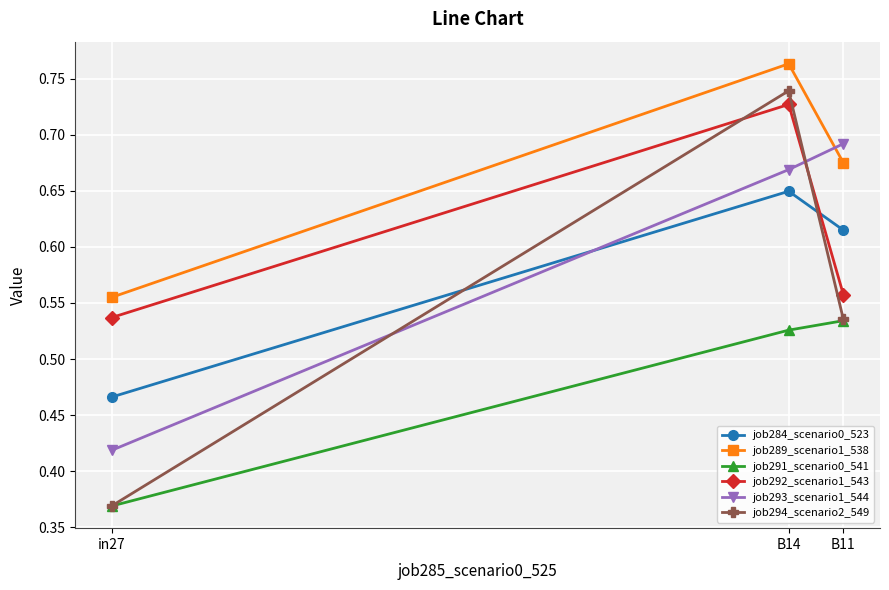

Which series has the widest spread of values?

job294_scenario2_549